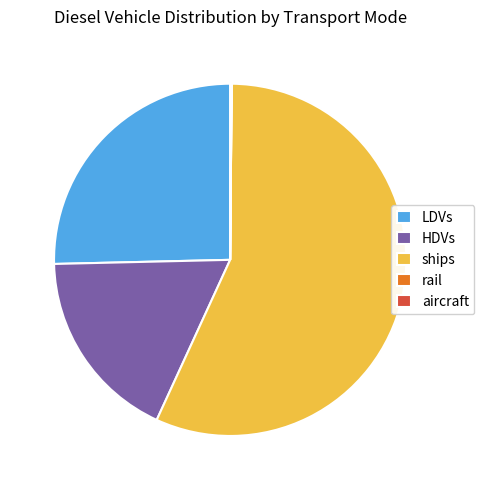

What is the largest slice in the pie chart?

ships